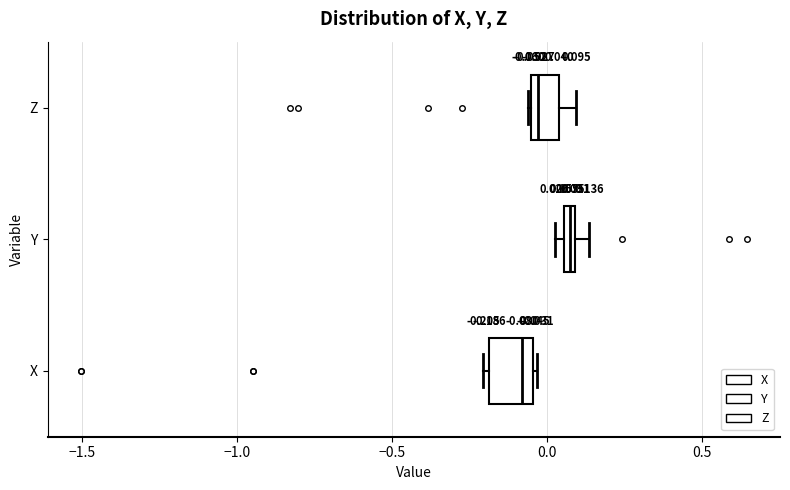

Which box's median line is the furthest to the right?

Y